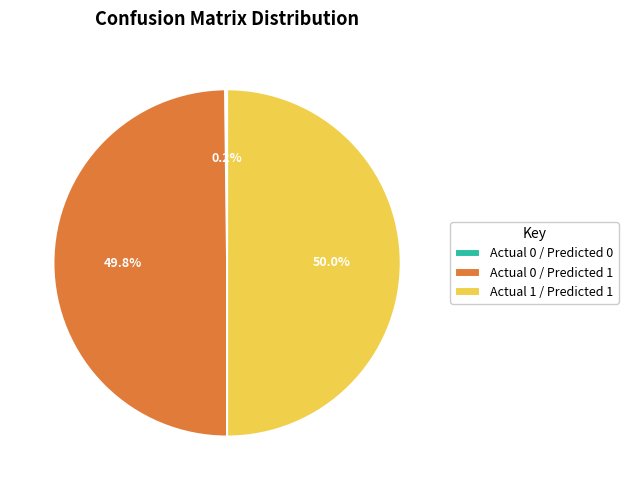

What is the total percentage of Actual 1 / Predicted 1 and Actual 0 / Predicted 1?

99.8%